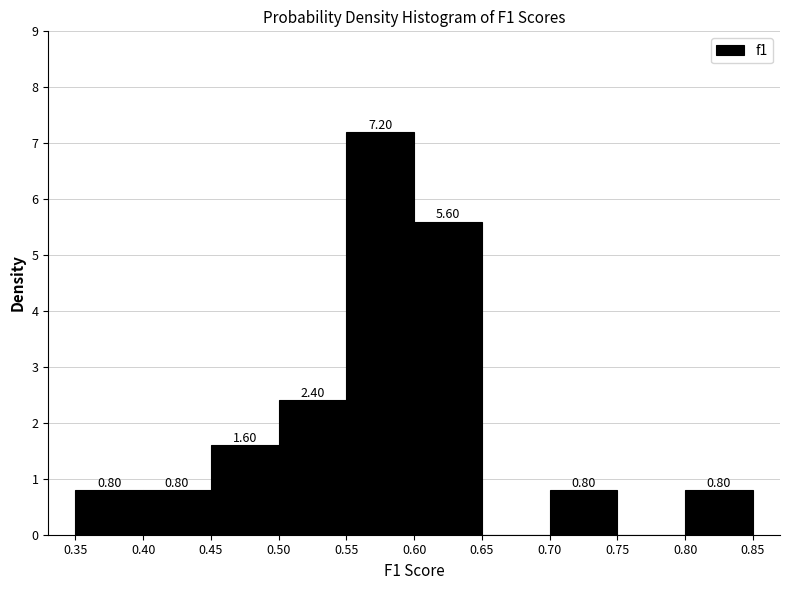

Over which range of the x-axis is the bar tallest?

0.55 to 0.60